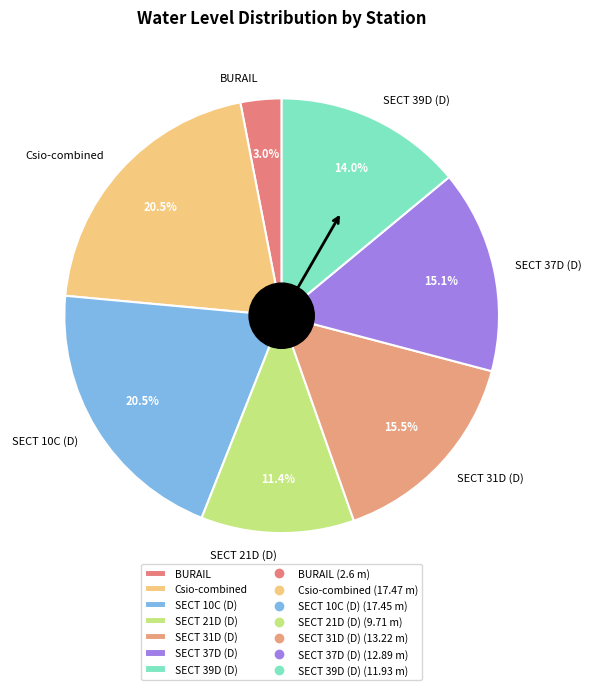

Count the number of slices in the pie.

7